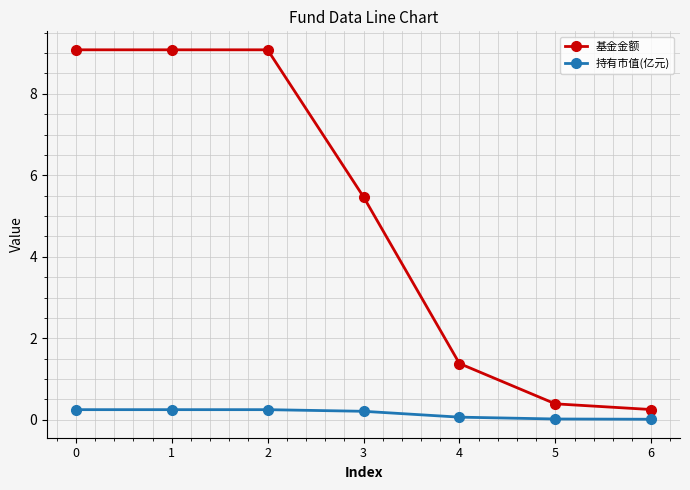

The 基金金额 series shows 0.3 at 4. True or false?

False